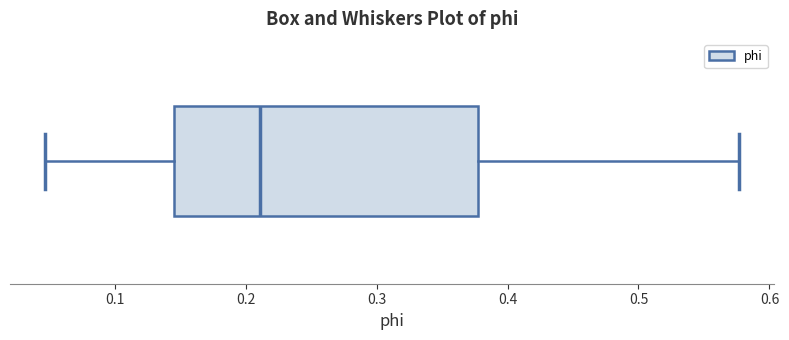

Where does the left whisker of the box end on the x-axis? The values are not printed on the chart, so give them approximately, as read against the axis.

0.05